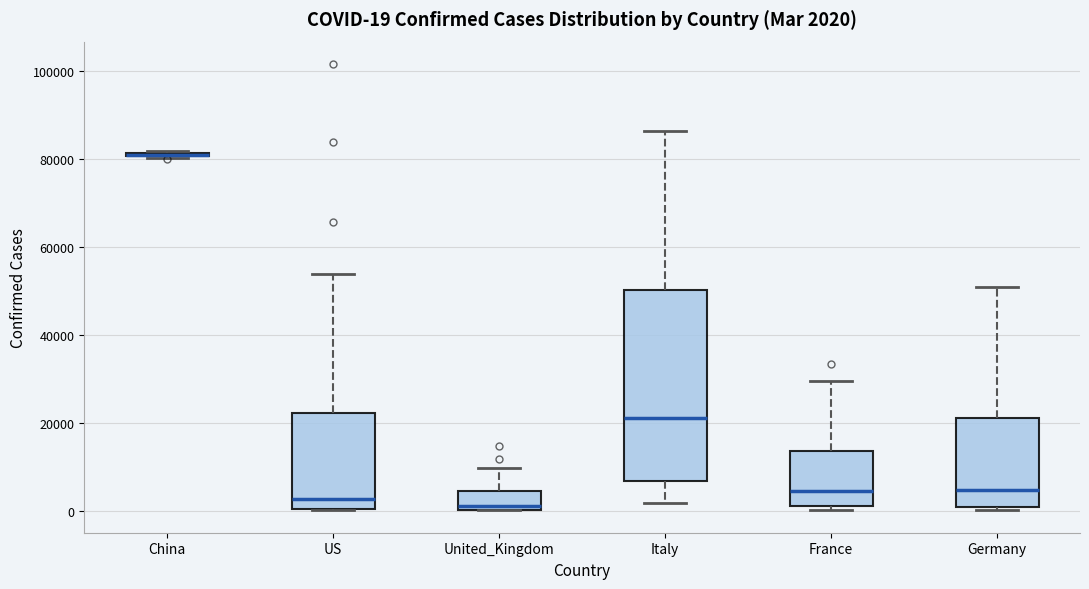

Comparing the boxes themselves (not the whiskers), which one is the tallest?

Italy